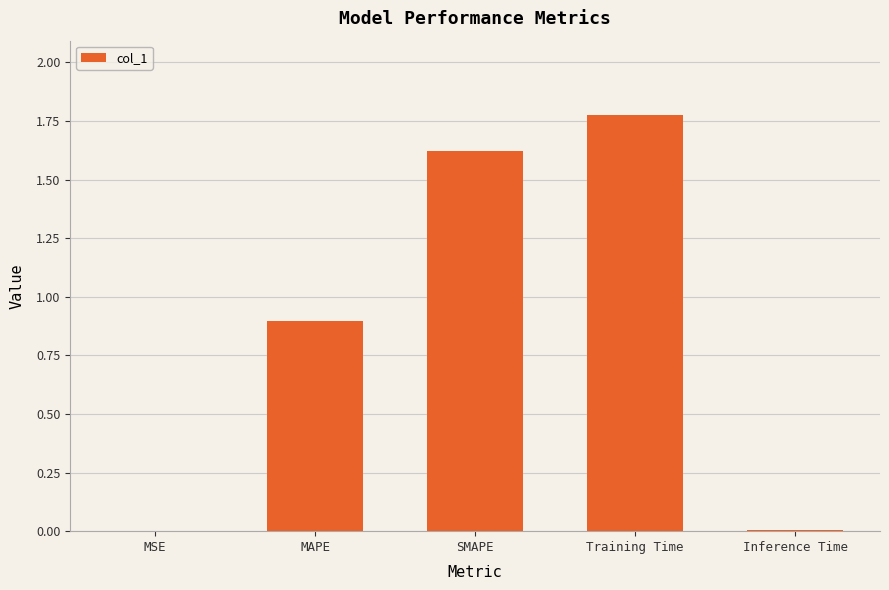

What is the change in value from Training Time to Inference Time?

-1.8